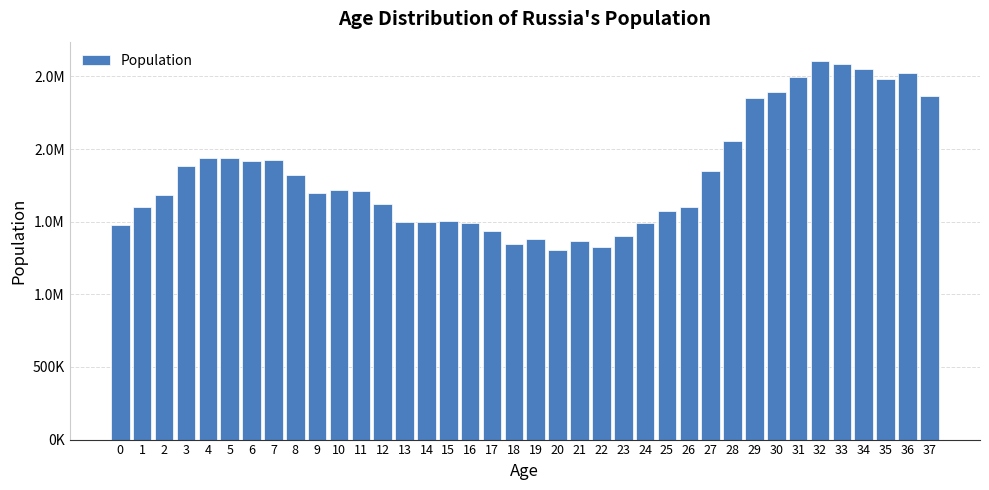

Are the bars horizontal?

No